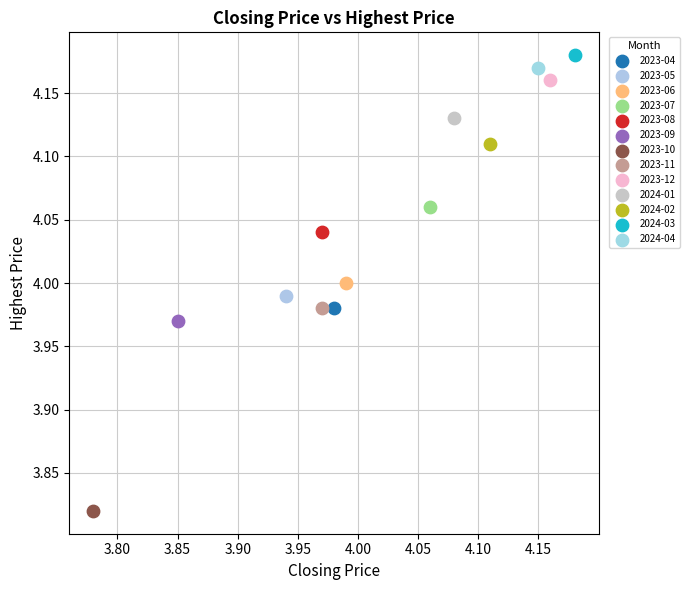

Which series reaches the maximum Y coordinate?

2024-03